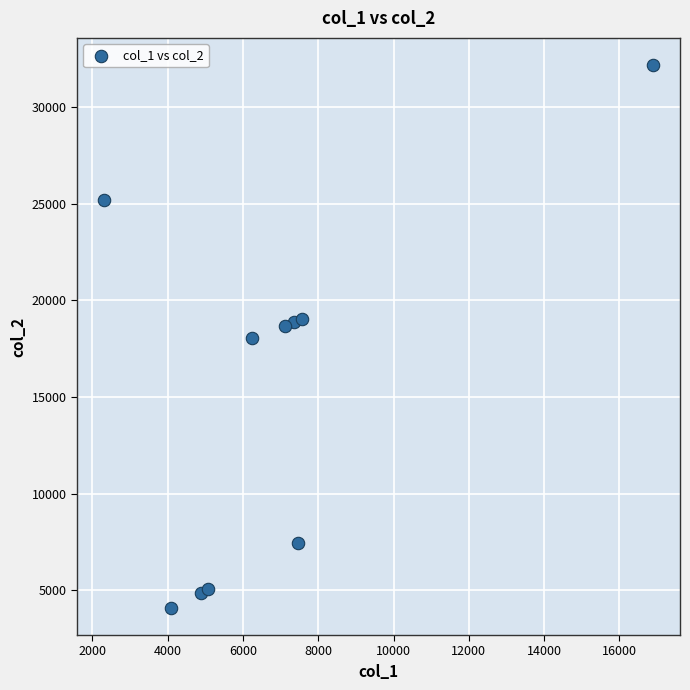

What is the range of Y values (max minus min)?

28058